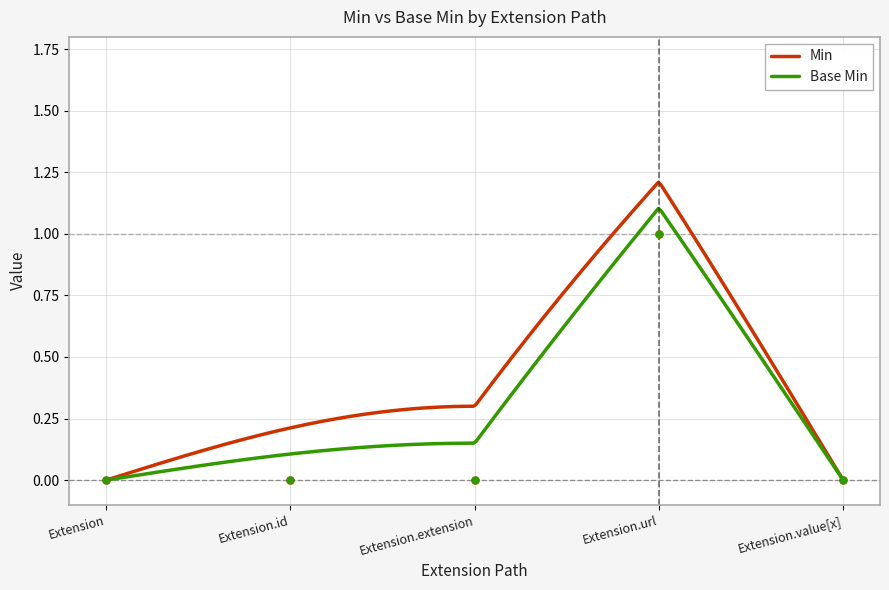

What is the label of the 4th point from the left?

Extension.url